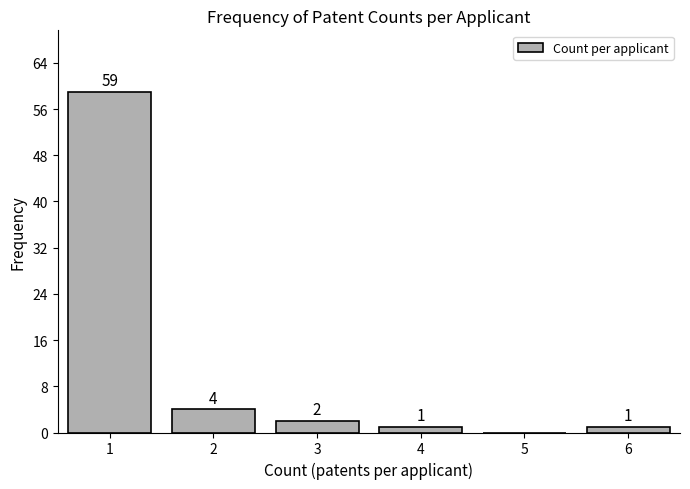

Reading left to right, transcribe all the data shown in this chart.

1=59	2=4	3=2	4=1	5=0	6=1